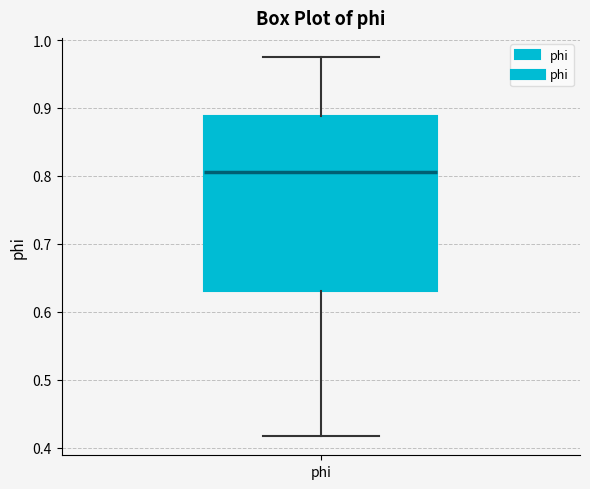

Transcribe this box plot: give where the median line is, the range the box spans, and where the two whiskers end, as read against the y-axis. The values are not printed on the chart, so give them approximately, as read against the axis.

median 0.81, box 0.63 to 0.89, whiskers 0.42 to 0.98